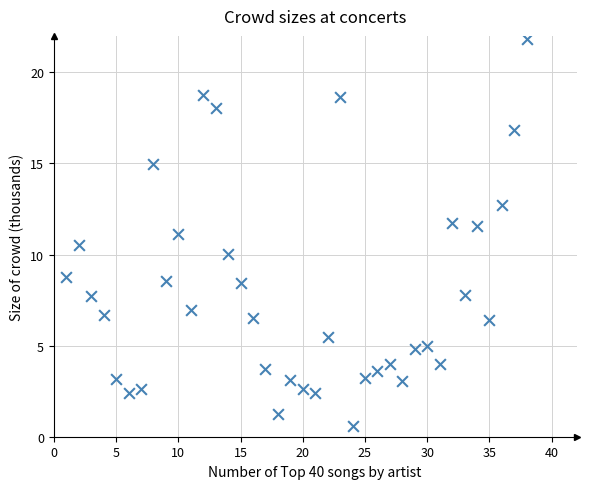

What is the range of X values (max minus min)?

37.0